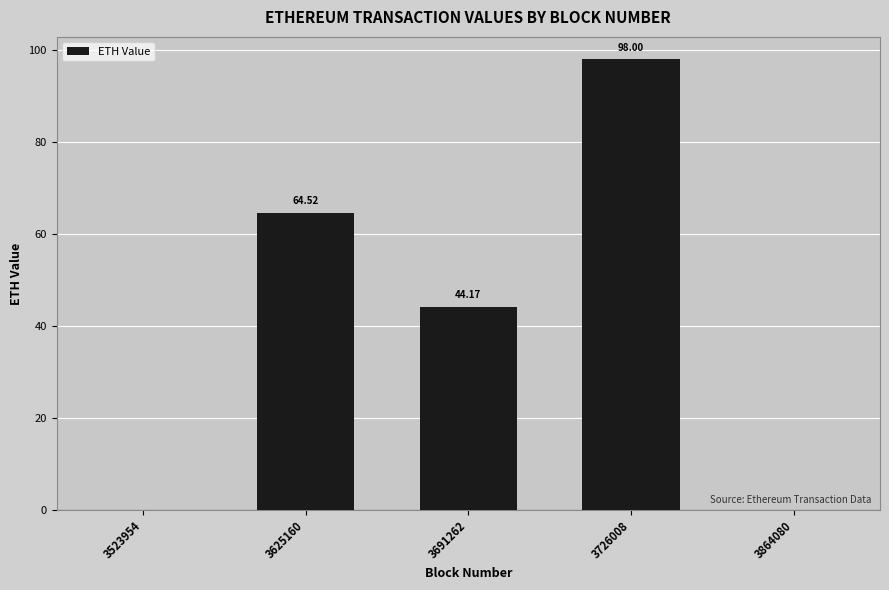

Reading right to left, what are all the values shown in this chart?

3864080=0.0	3726008=98.0	3691262=44.2	3625160=64.5	3523954=0.0